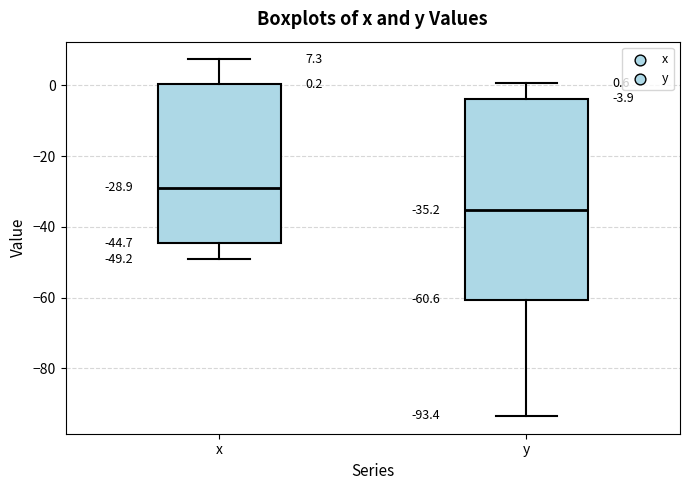

Which box is the tallest, from its lower edge to its upper edge?

y